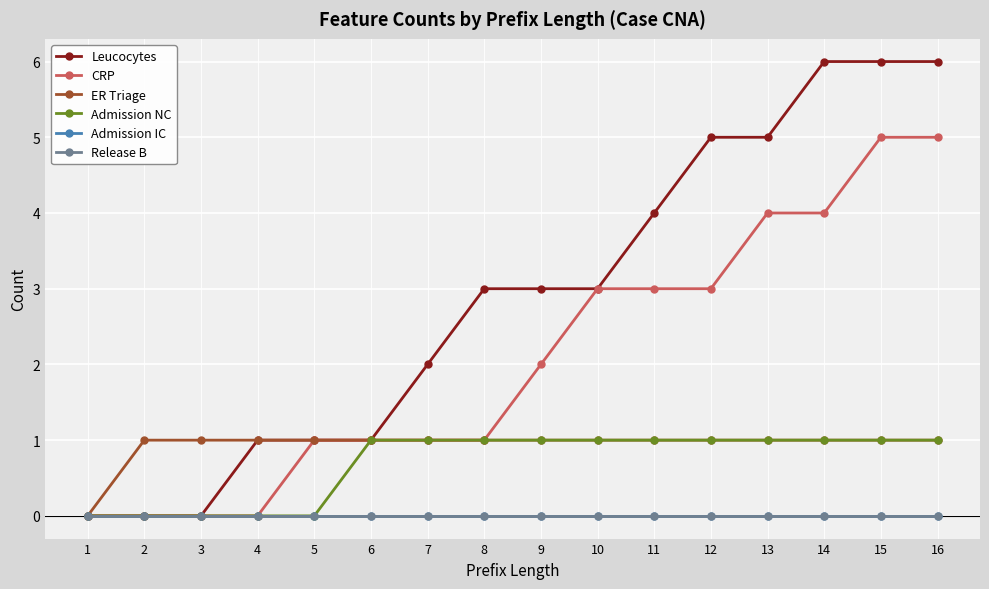

True or false: Leucocytes and Admission NC intersect in this chart.

False